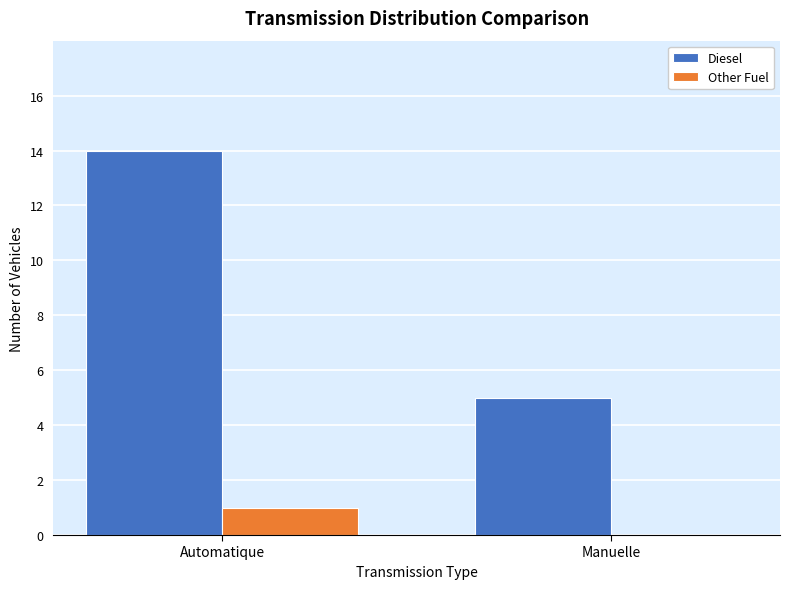

Reading right to left, extract all data points from this chart.

Diesel: 5	14
Other Fuel: 0	1